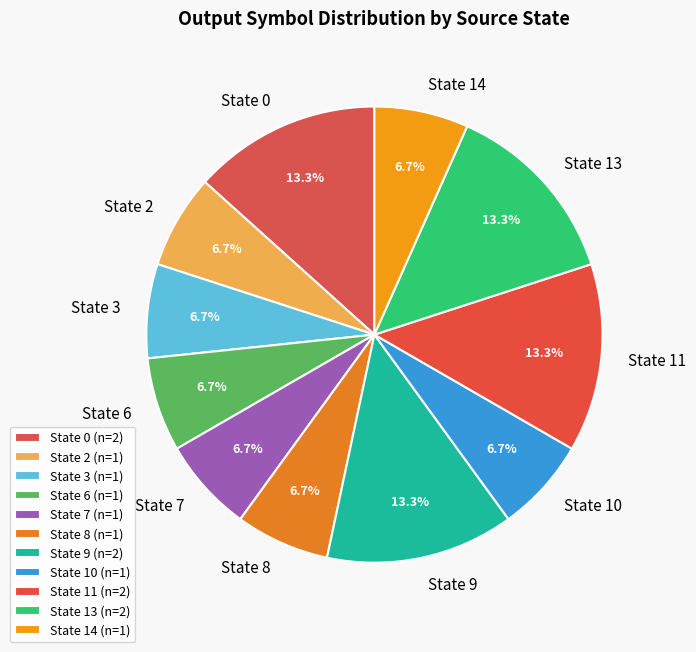

What percentage is NOT represented by State 0?

86.7%